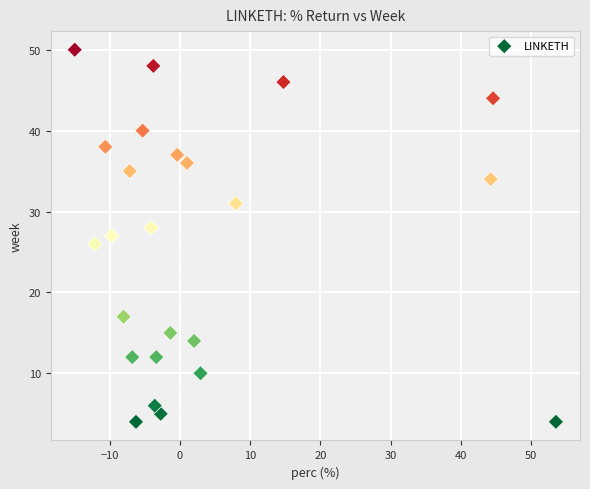

What is the range of Y values (max minus min)?

46